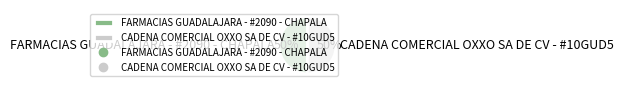

Do CADENA COMERCIAL OXXO SA DE CV - #10GUD5 and FARMACIAS GUADALAJARA - #2090 - CHAPALA together represent more than half of the pie?

Yes